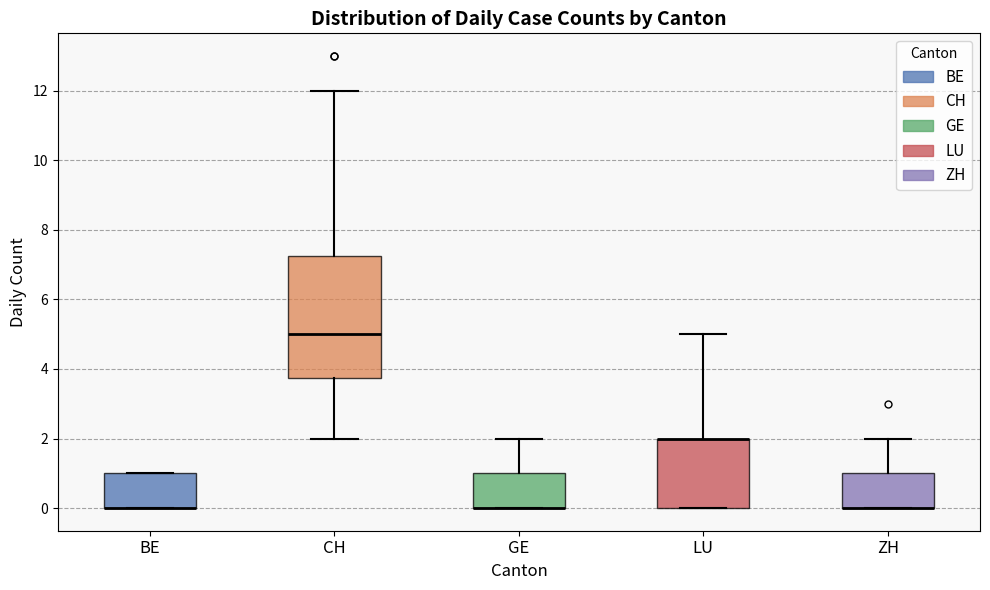

Where is the upper edge of the box for BE on the y-axis? The values are not printed on the chart, so give them approximately, as read against the axis.

1.0